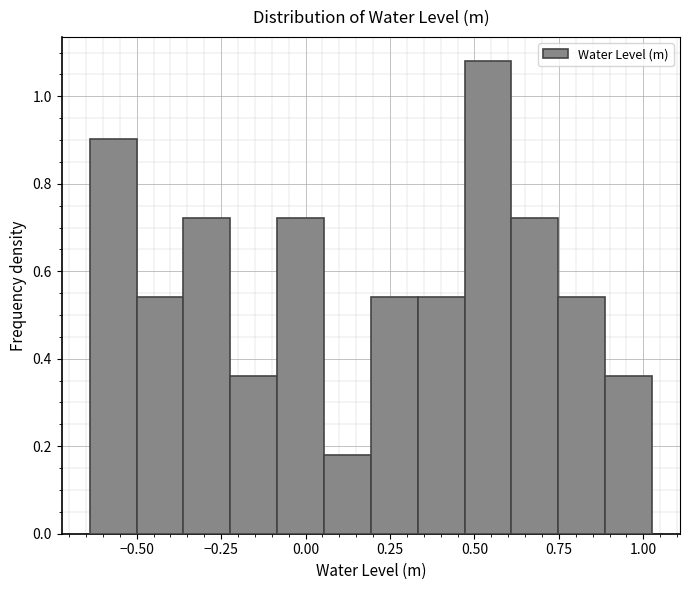

Around what value on the x-axis is the tallest bar? Give the approximate position of its centre, as read against the axis.

0.55